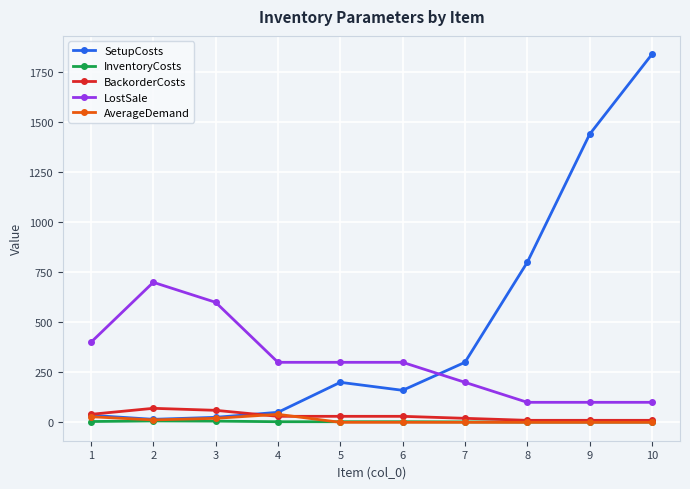

What is the sum of all AverageDemand values?

100